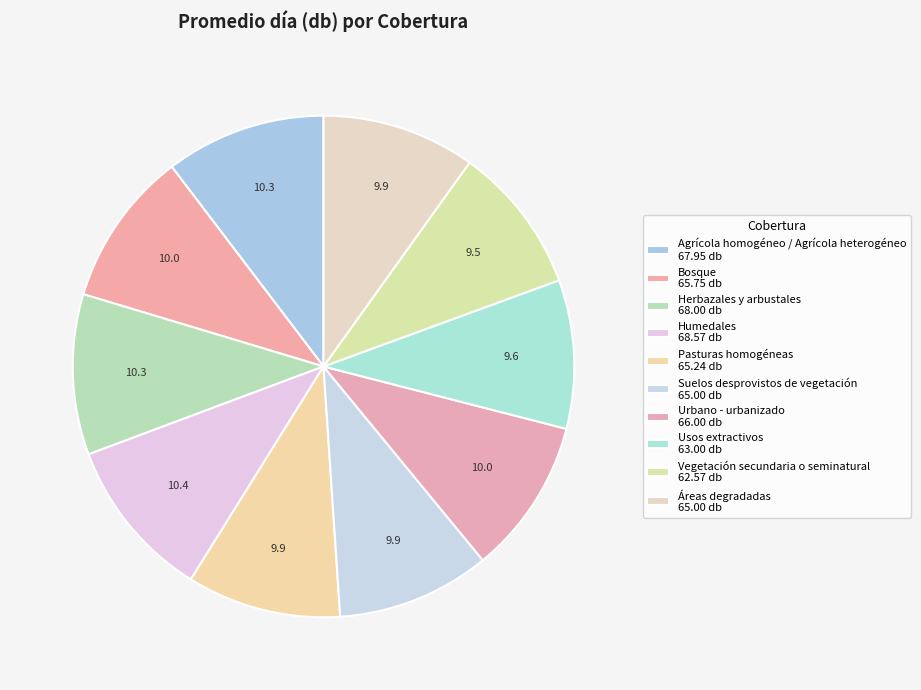

Is Usos extractivos the majority of the pie?

No